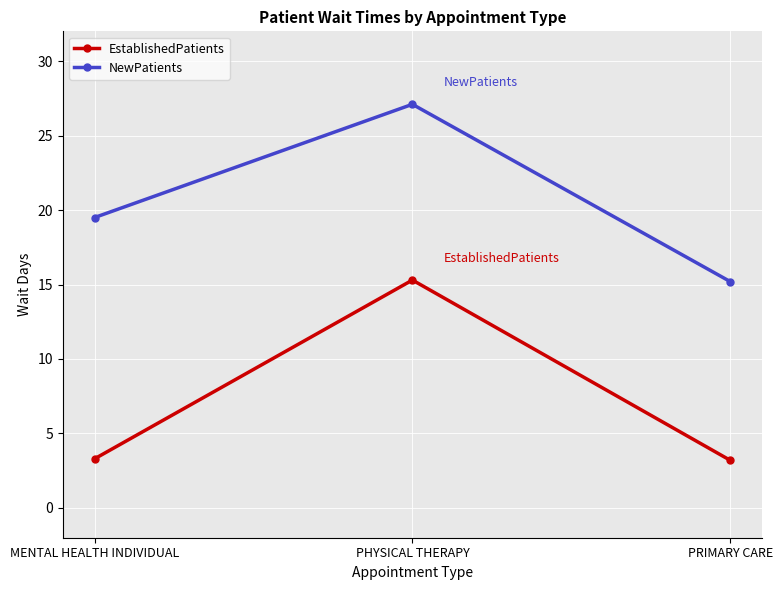

Which series has the widest spread of values?

EstablishedPatients